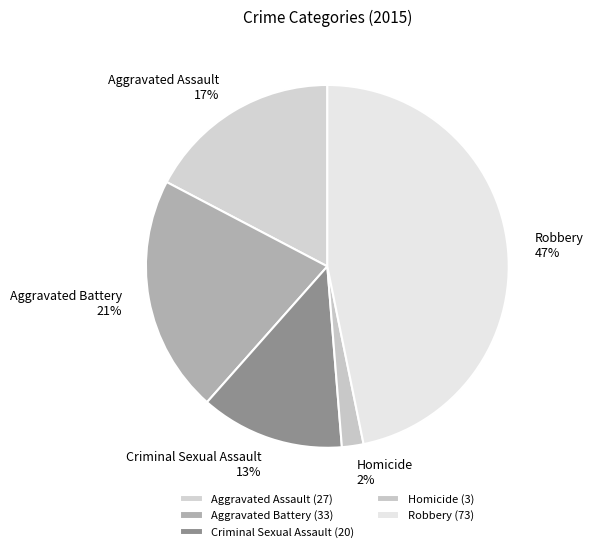

What percentage is the Aggravated Battery slice, to the nearest percent?

21%